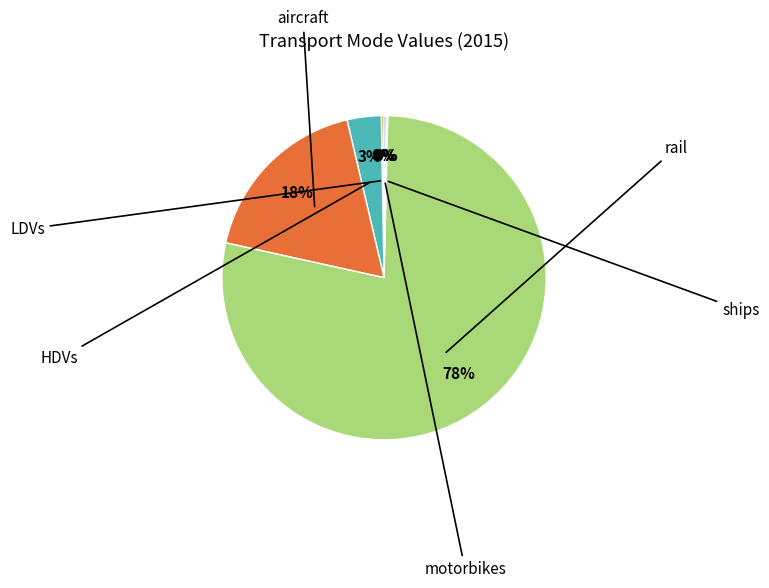

To the nearest percent, what is the average slice percentage?

17%